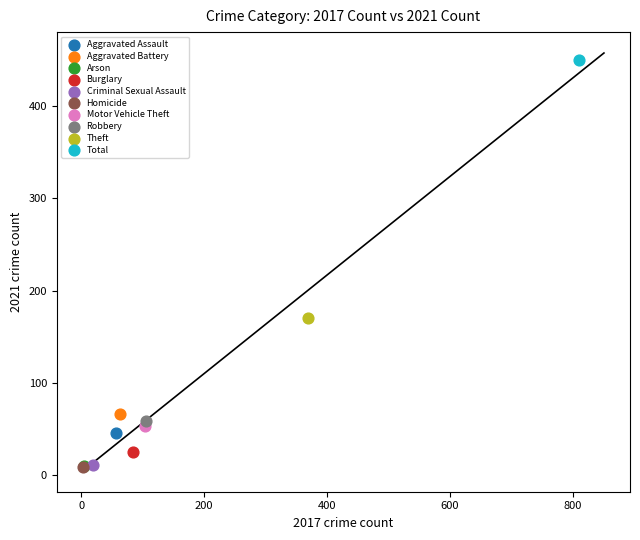

Which series reaches the maximum Y coordinate?

Total